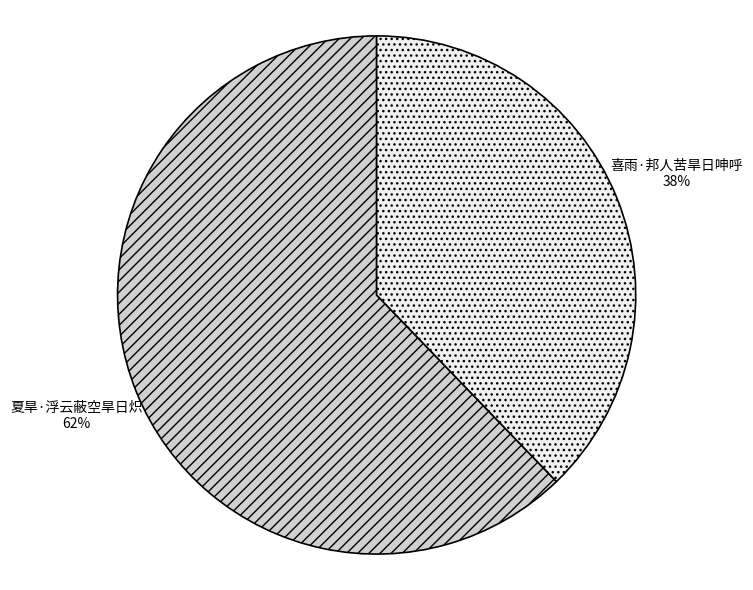

Which has a higher value, 夏旱·浮云蔽空旱日炽 or 喜雨·邦人苦旱日呻呼?

夏旱·浮云蔽空旱日炽